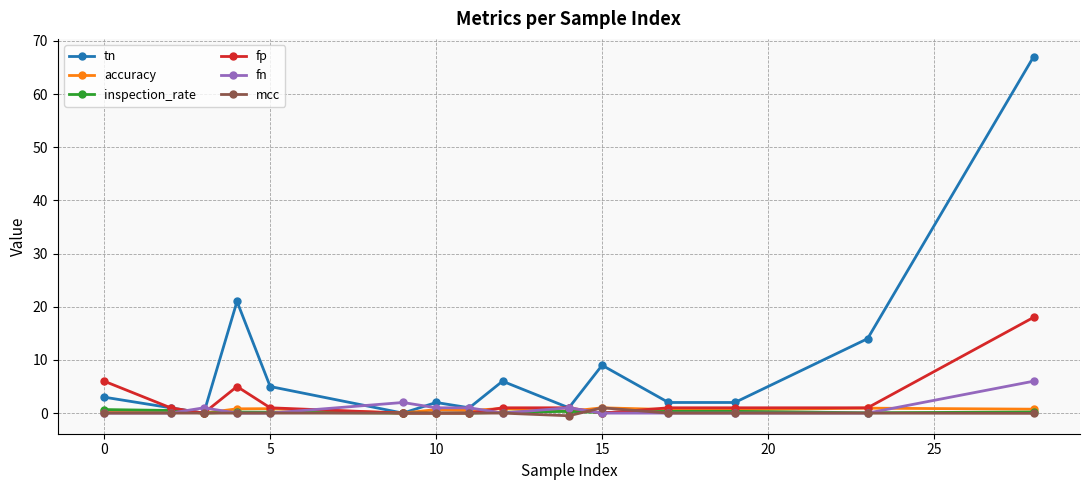

What is the highest value of the tn series?

67.0